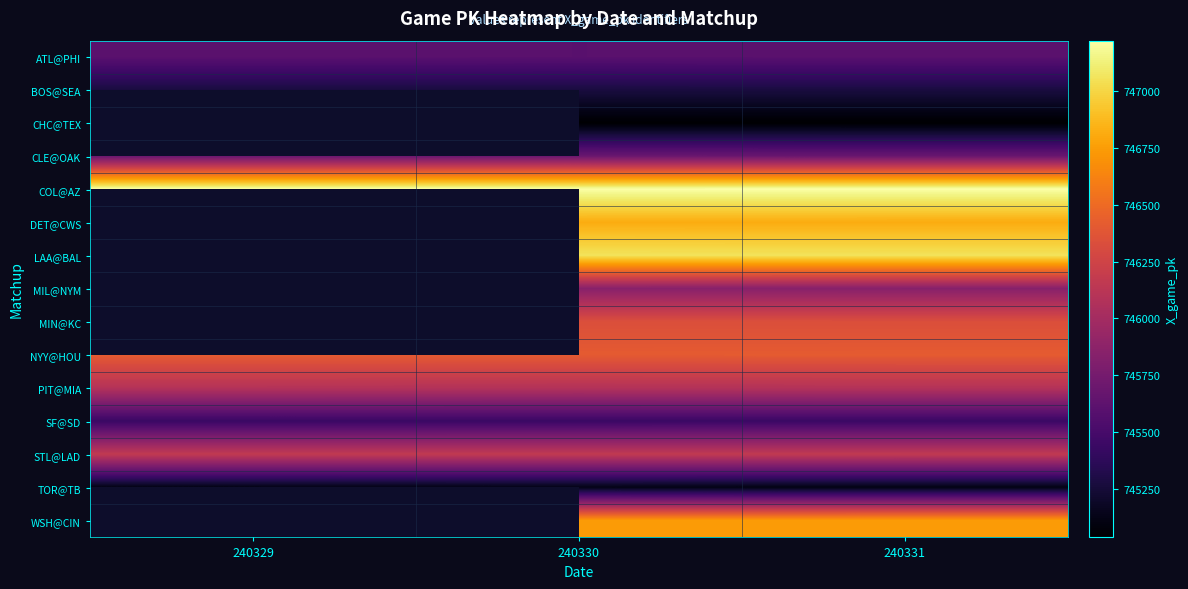

How many series are shown in this chart?

15